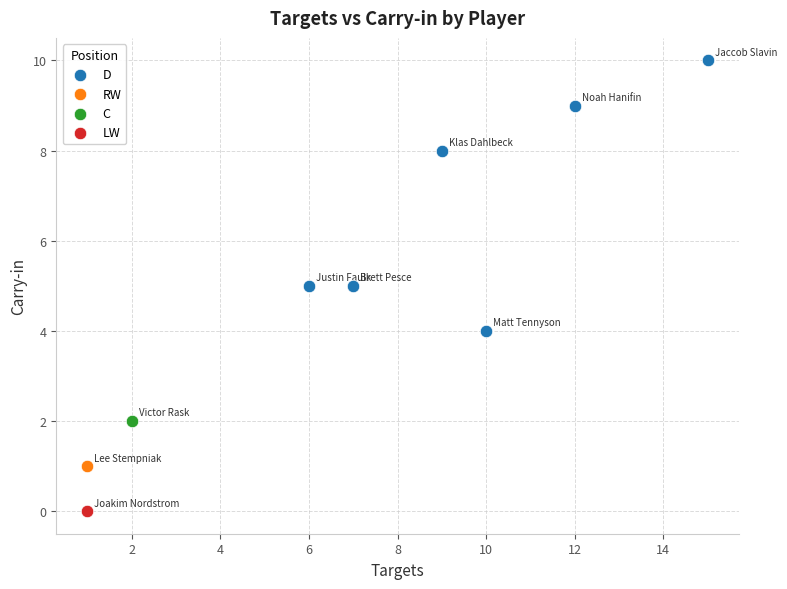

What are all the series names shown in the legend?

D, RW, C, LW